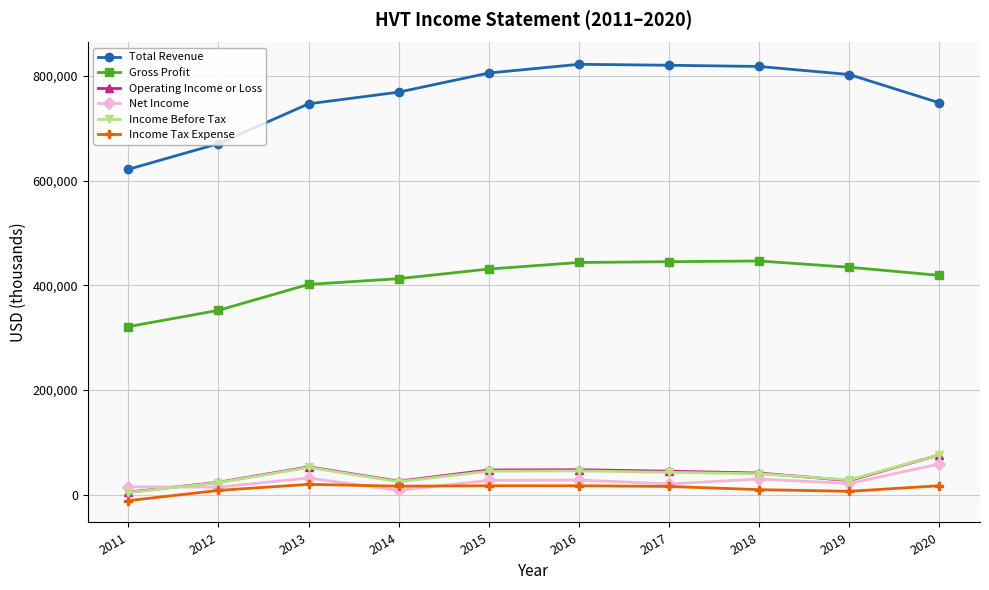

Is the value of Total Revenue at 2020 greater than the value of Operating Income or Loss at 2019?

Yes